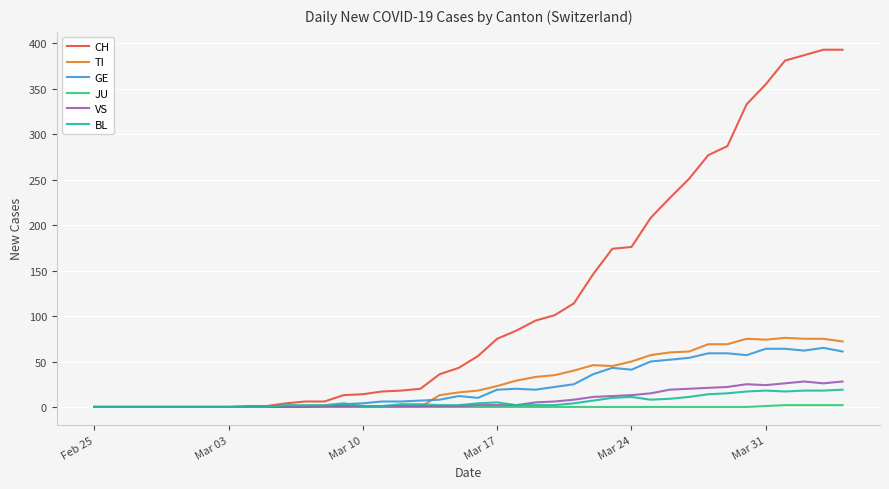

Which series has the largest total across all categories?

CH